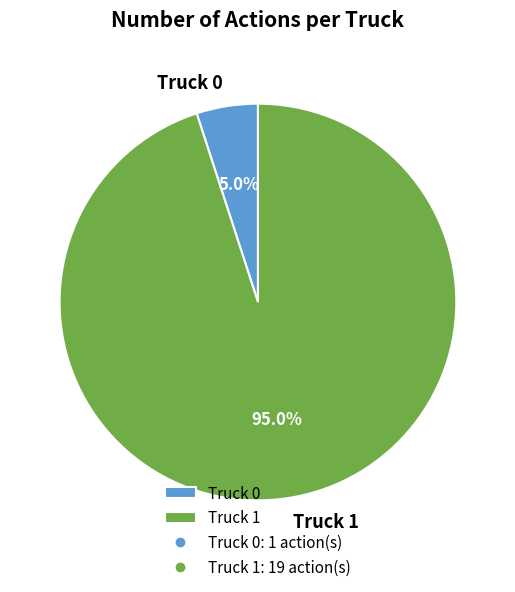

To the nearest percent, what percentage of the pie is Truck 0?

5%